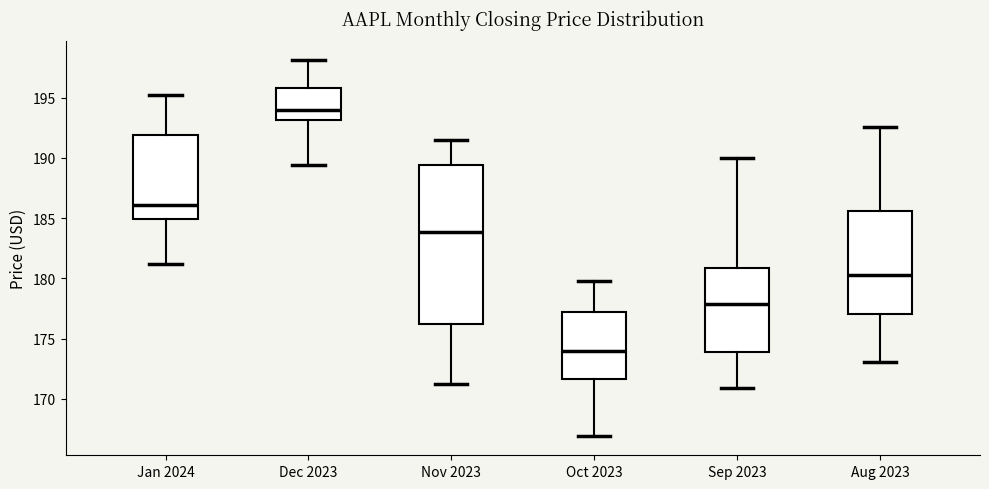

Which box's median line is the highest?

Dec 2023